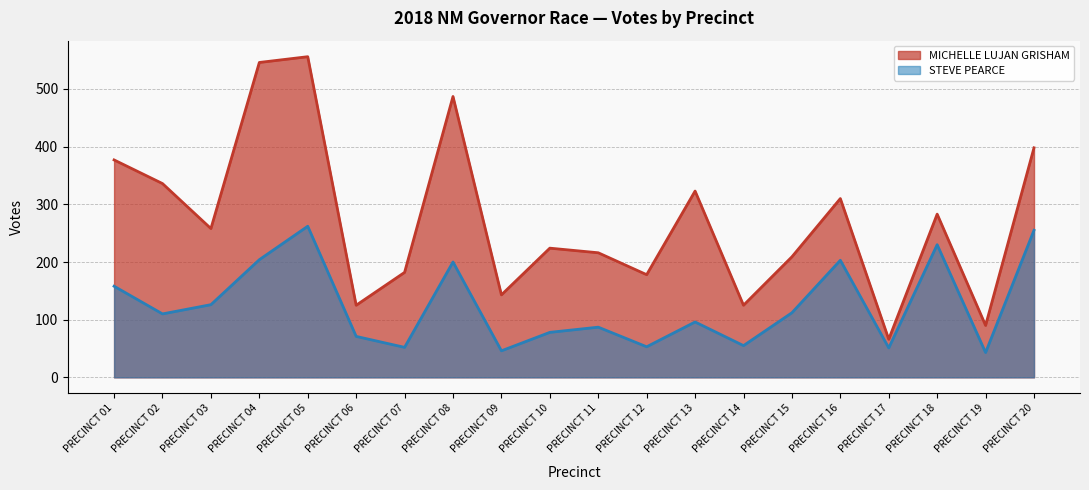

What is the sum of all STEVE PEARCE values?

2492